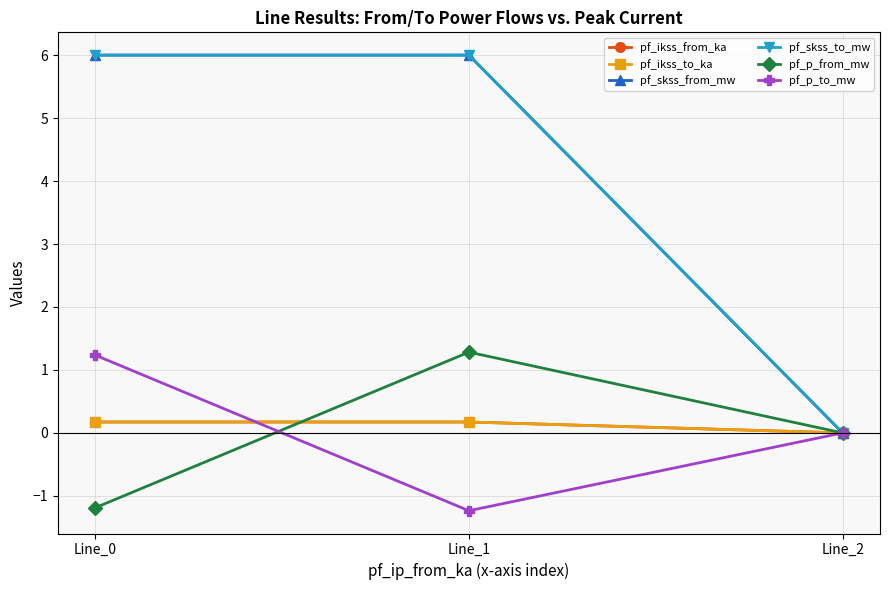

The value of pf_ikss_to_ka at Line_1 is 0.2. True or false?

True